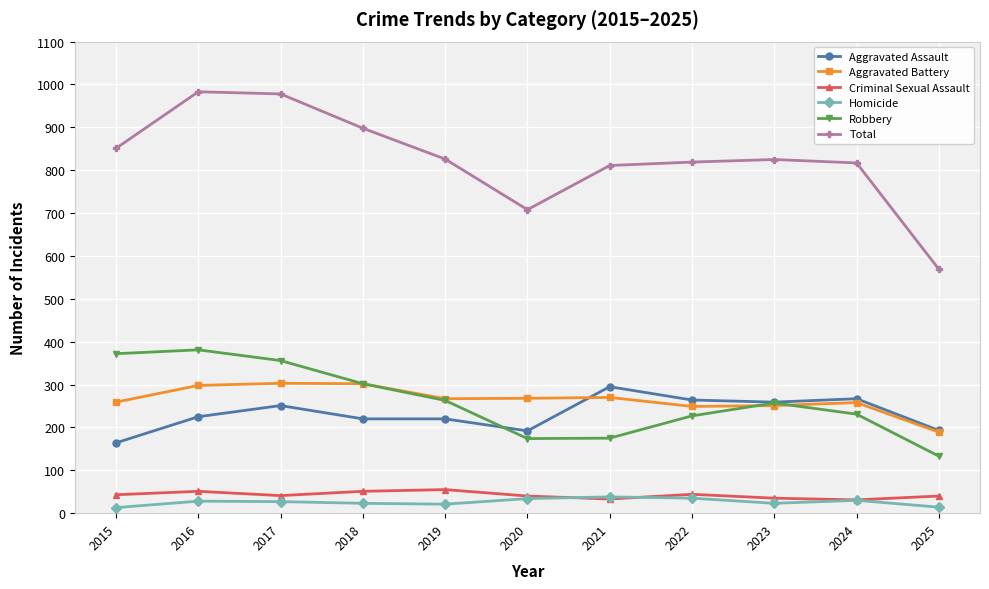

The Aggravated Assault series shows 164 at 2015. True or false?

True